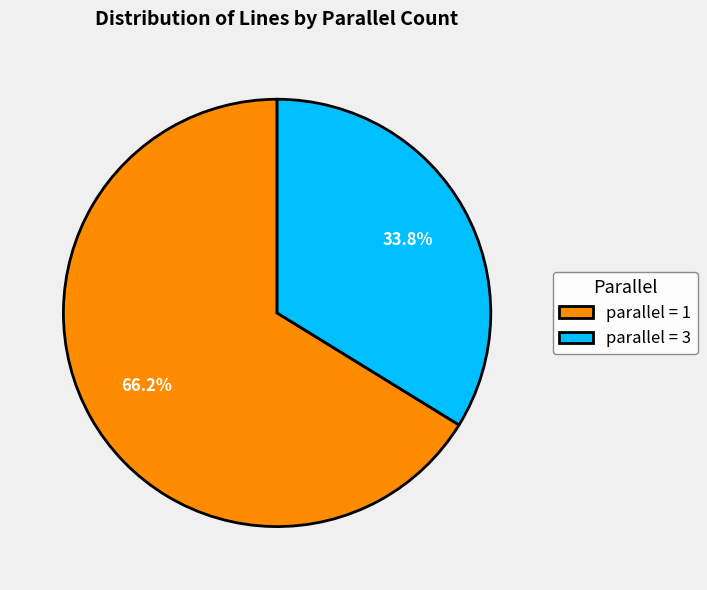

What is the largest slice in the pie chart?

parallel = 1